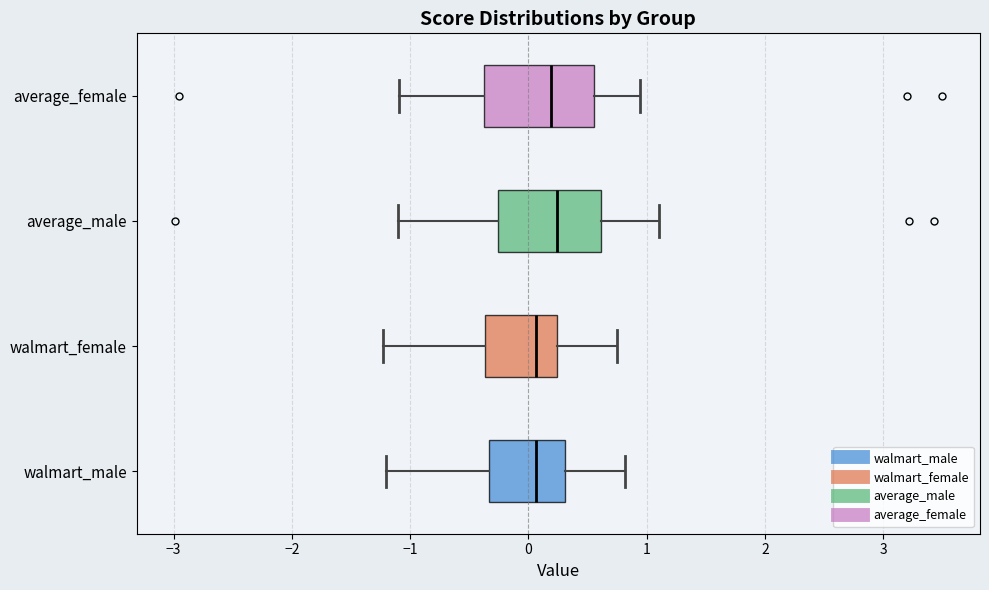

Reading bottom to top, transcribe this box plot: for each box, give where its median line is, the range the box spans, and where its two whiskers end, as read against the x-axis. The values are not printed on the chart, so give them approximately, as read against the axis.

walmart_male: median 0.1, box -0.3 to 0.3, whiskers -1.2 to 0.8
walmart_female: median 0.1, box -0.4 to 0.2, whiskers -1.2 to 0.7
average_male: median 0.2, box -0.3 to 0.6, whiskers -1.1 to 1.1
average_female: median 0.2, box -0.4 to 0.6, whiskers -1.1 to 0.9